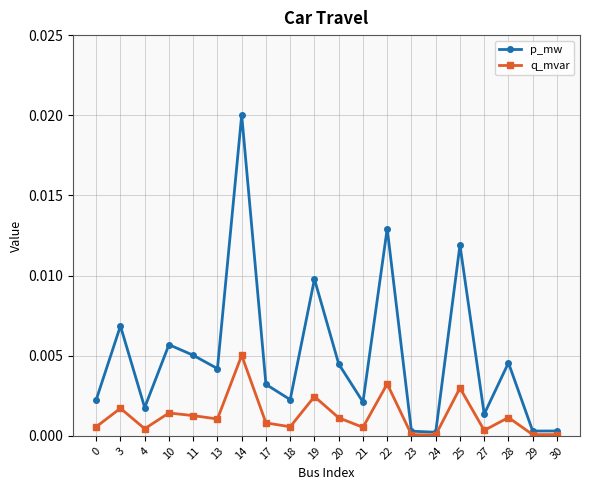

At 28, list the series in order from largest to smallest.

p_mw, q_mvar